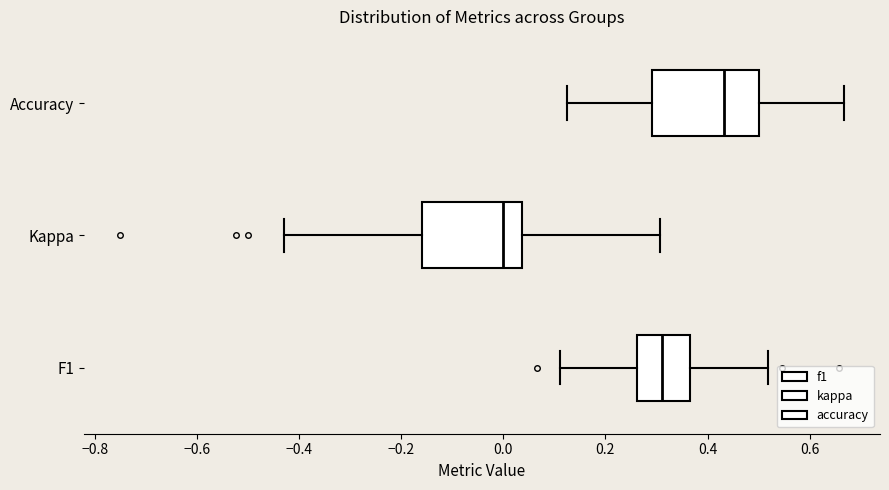

Reading bottom to top, transcribe this box plot: for each box, give where its median line is, the range the box spans, and where its two whiskers end, as read against the x-axis. The values are not printed on the chart, so give them approximately, as read against the axis.

F1: median 0.32, box 0.26 to 0.36, whiskers 0.12 to 0.52
Kappa: median 0.00, box -0.16 to 0.04, whiskers -0.42 to 0.30
Accuracy: median 0.44, box 0.30 to 0.50, whiskers 0.12 to 0.66